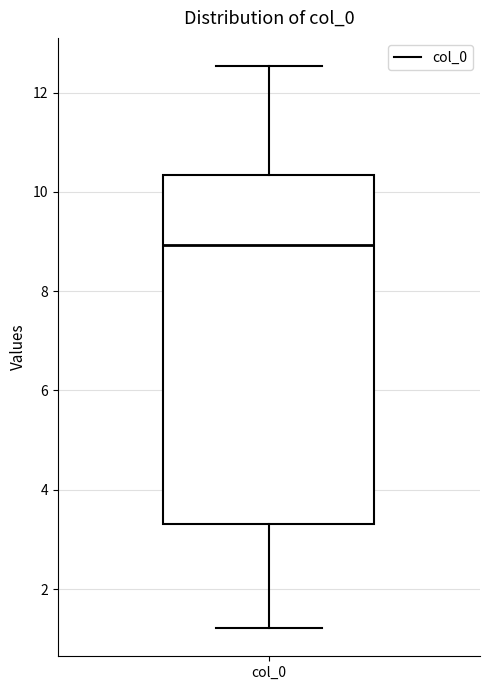

Read this box plot against the y-axis: the position of the median line, the range covered by the box, and the ends of both whiskers. The values are not printed on the chart, so give them approximately, as read against the axis.

median 9.0, box 3.4 to 10.4, whiskers 1.2 to 12.6